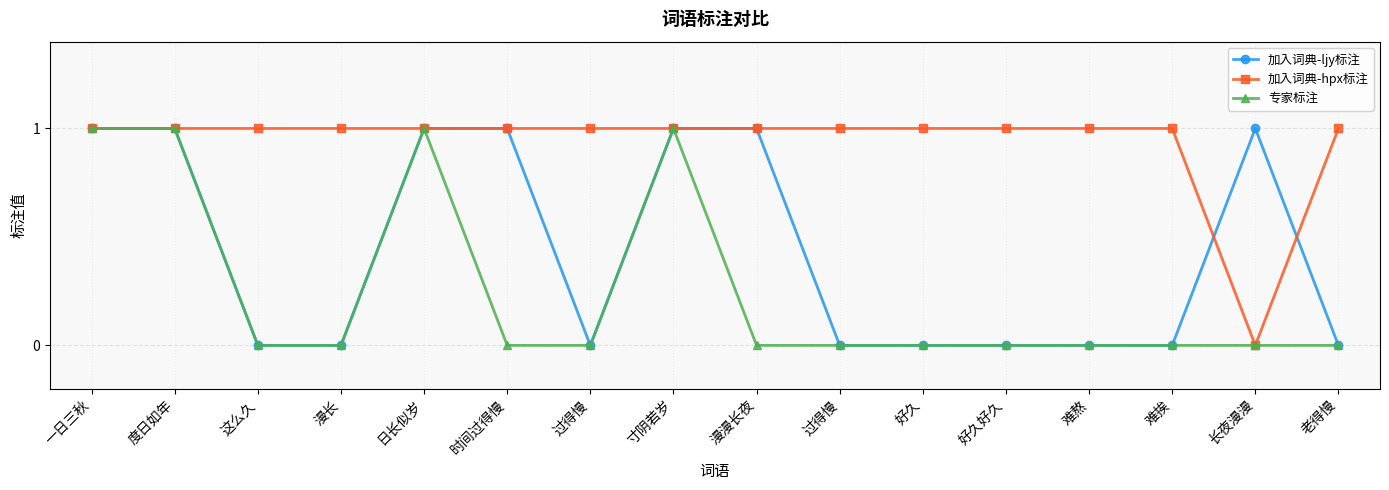

Does the chart have visible grid lines?

Yes